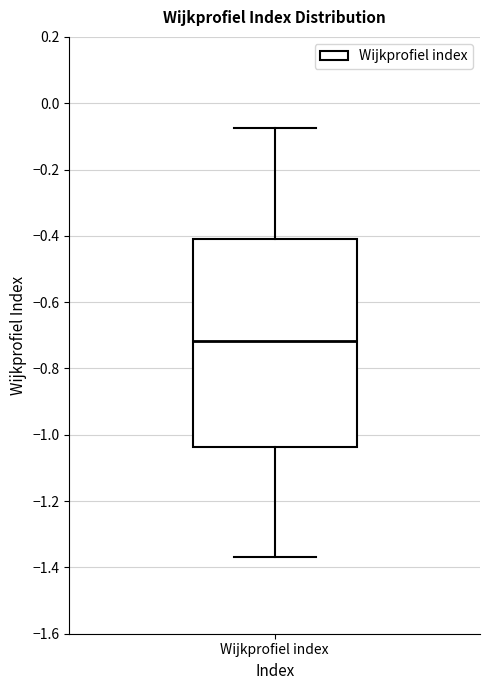

Read this box plot against the y-axis: the position of the median line, the range covered by the box, and the ends of both whiskers. The values are not printed on the chart, so give them approximately, as read against the axis.

median -0.72, box -1.04 to -0.42, whiskers -1.36 to -0.08